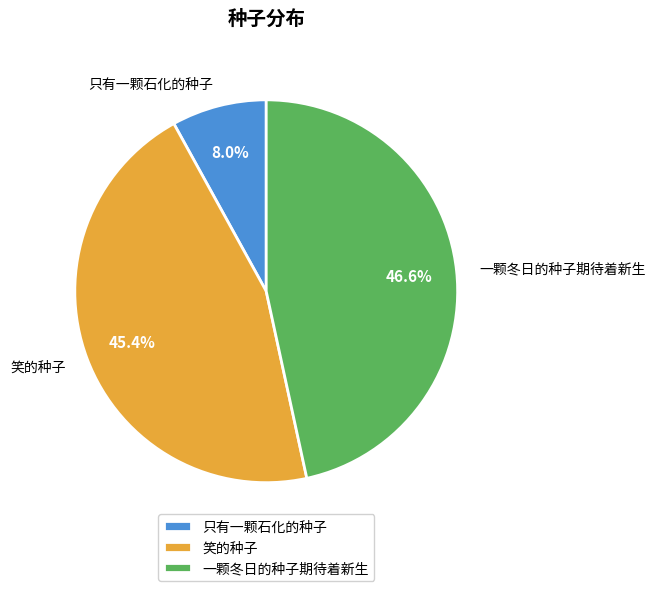

Is it true that 一颗冬日的种子期待着新生 is 34% of the pie?

False